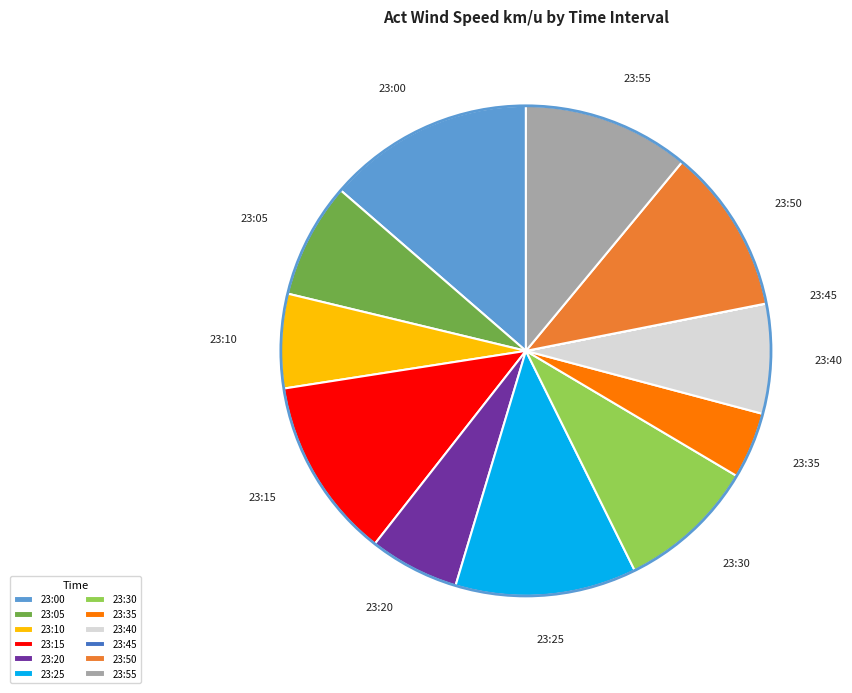

What is the ratio of the value at 23:00 to the value at 23:15?

1.1